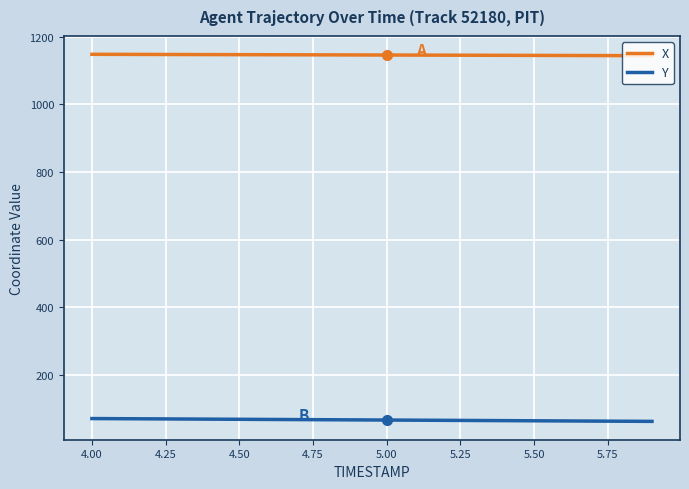

What is the lowest value of the Y series?

62.8